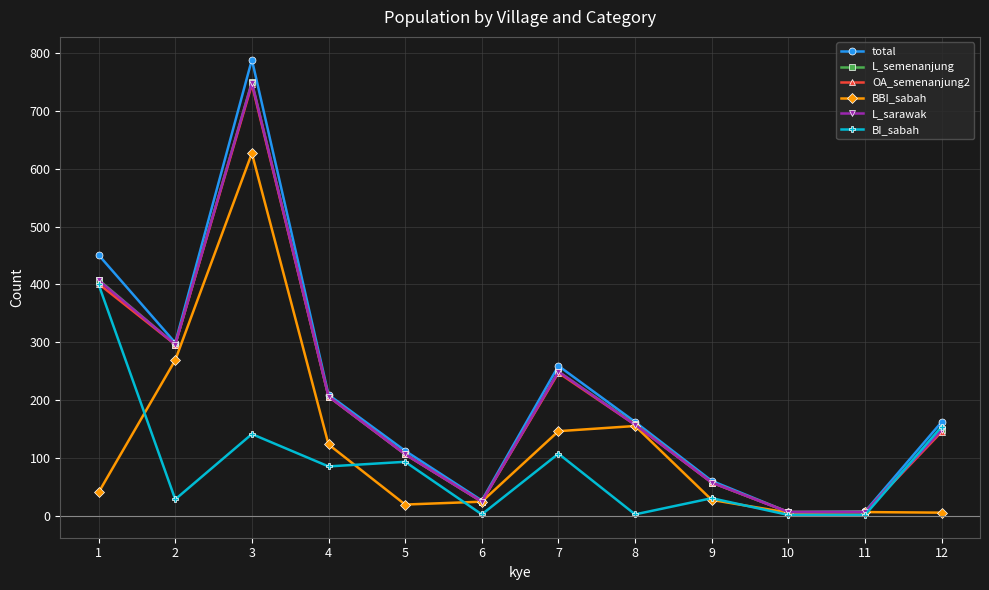

How many categories are shown in the chart?

12